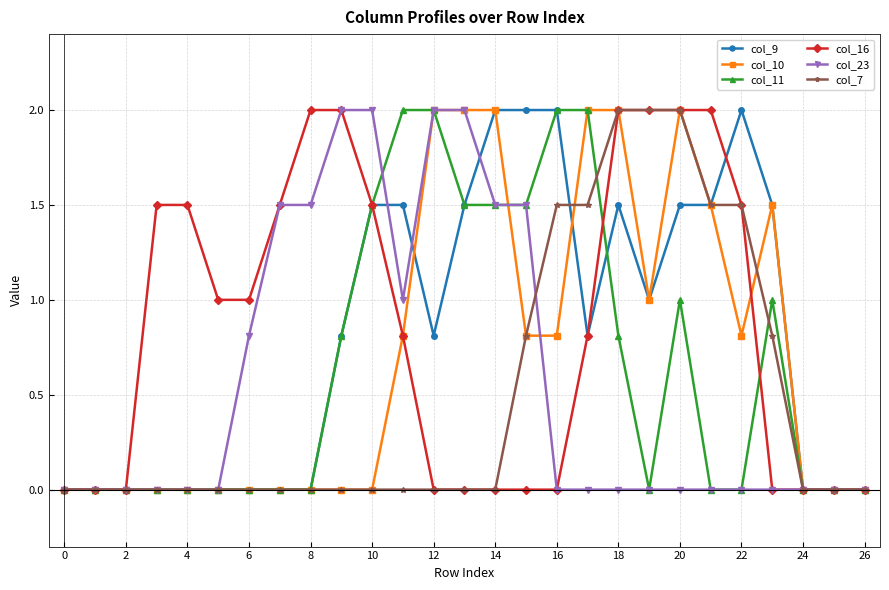

Count the number of data series in this chart.

6